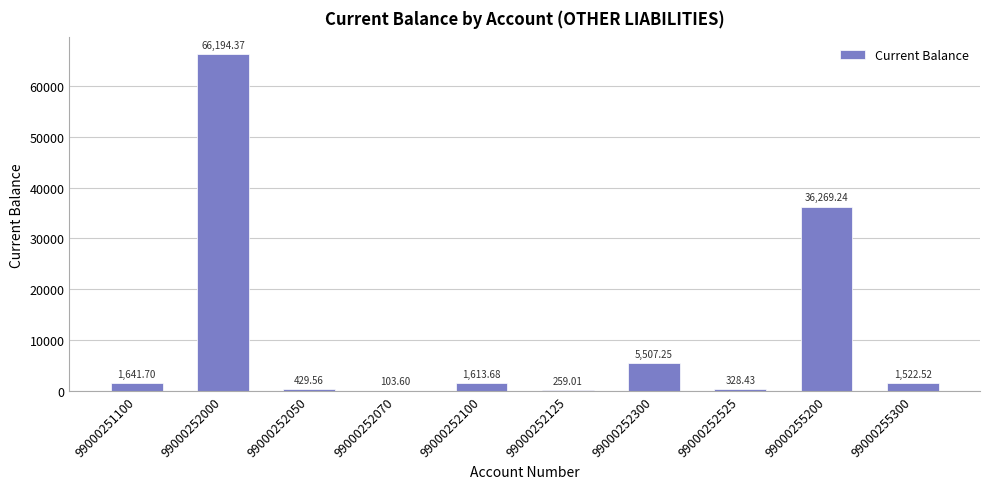

What is the sum of the values at 99000252525 and 99000252100?

1942.1